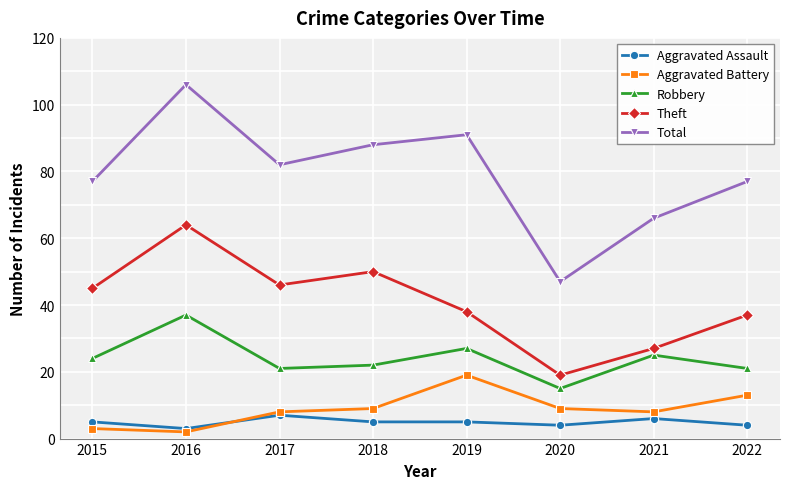

True or false: Aggravated Assault and Total cross at least once.

False